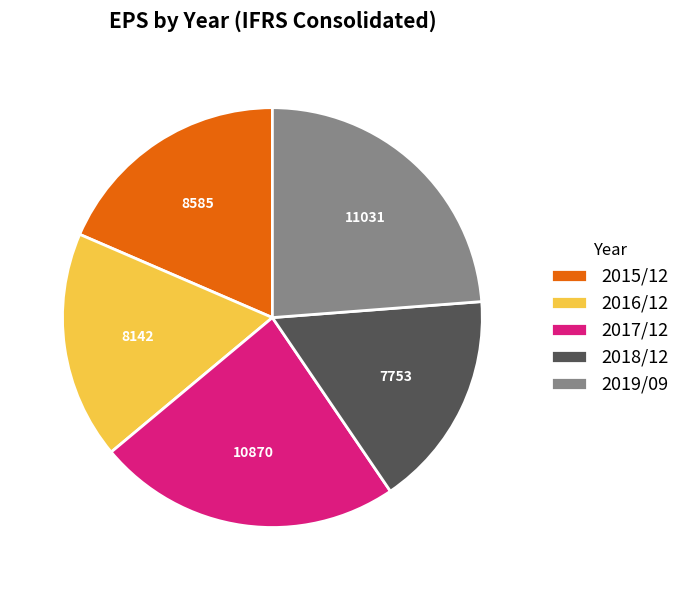

What is the smallest slice in the pie chart?

2018/12